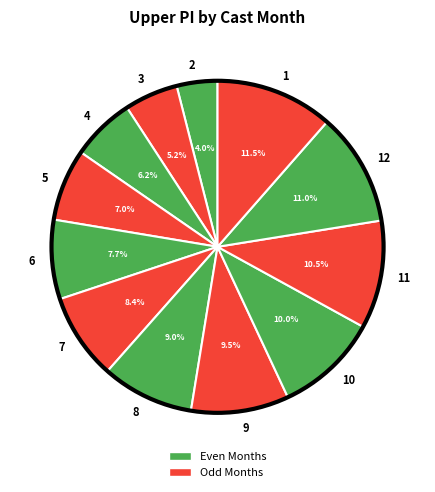

To the nearest percent, what percentage of the pie is 3?

5%